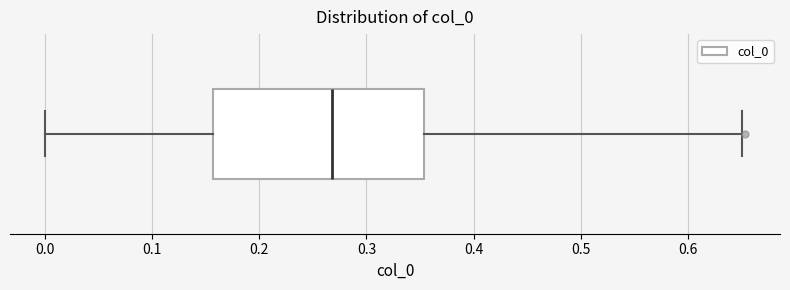

Read this box plot against the x-axis: the position of the median line, the range covered by the box, and the ends of both whiskers. The values are not printed on the chart, so give them approximately, as read against the axis.

median 0.27, box 0.16 to 0.35, whiskers 0.00 to 0.65